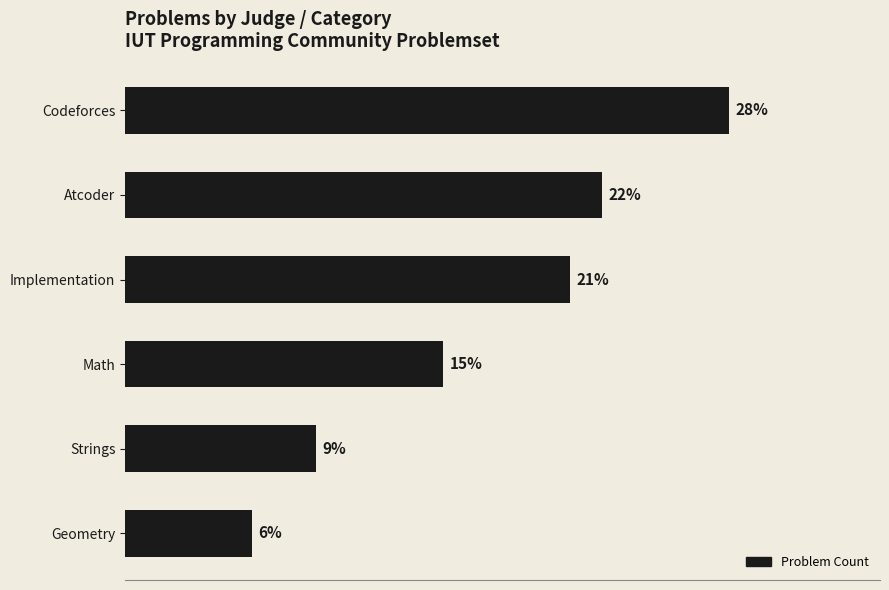

Does the chart contain any negative values?

No